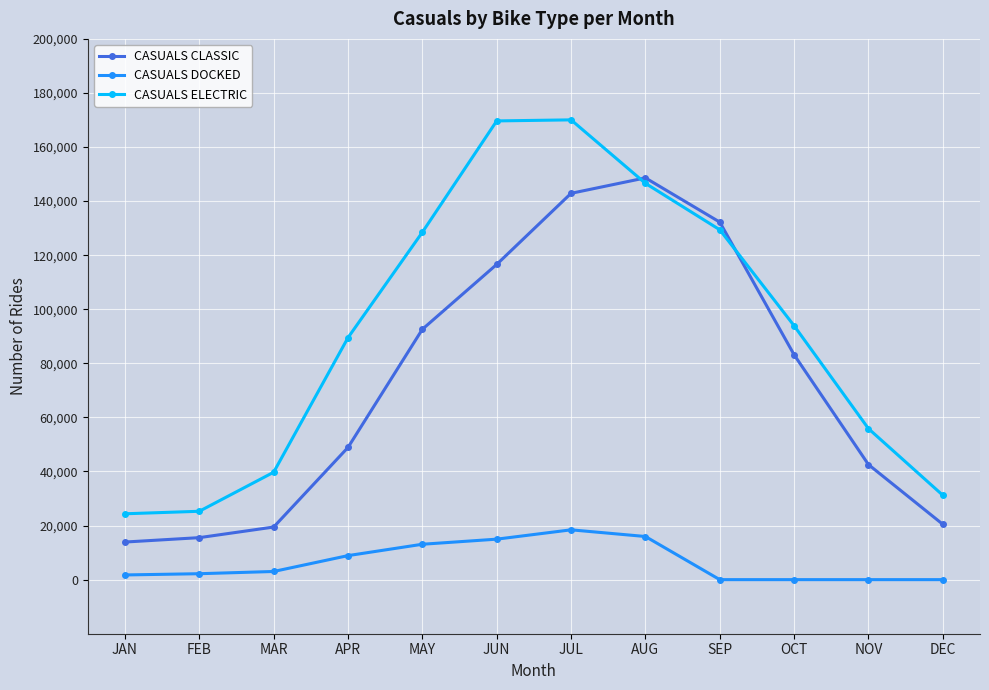

What are all the series names shown in the legend?

CASUALS CLASSIC, CASUALS DOCKED, CASUALS ELECTRIC